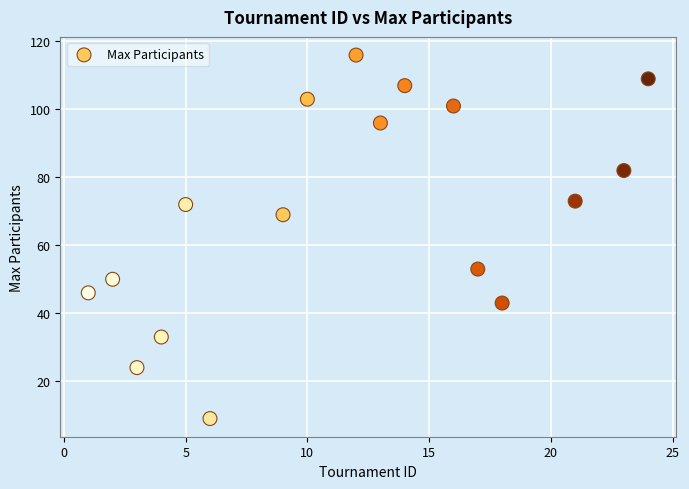

What is the range of Y values (max minus min)?

107